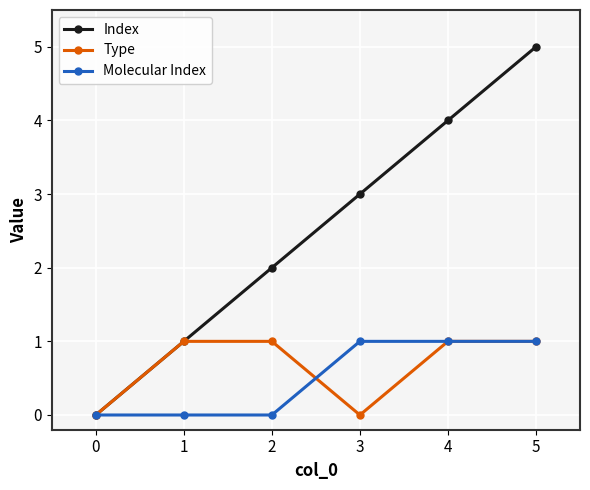

Reading right to left, list all the values displayed in this chart.

Index: 5	4	3	2	1	0
Type: 1	1	0	1	1	0
Molecular Index: 1	1	1	0	0	0